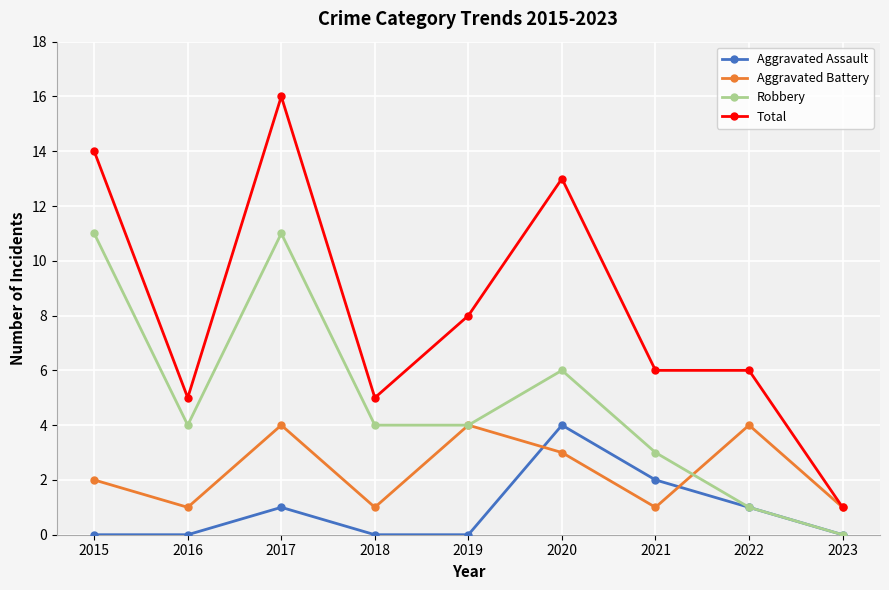

True or false: Aggravated Battery and Aggravated Assault intersect in this chart.

True